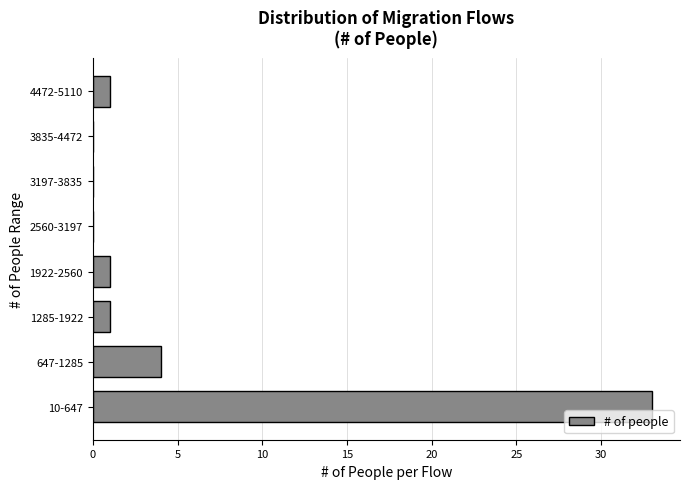

Reading bottom to top, what are all the values shown in this chart?

10-647=33	647-1285=4	1285-1922=1	1922-2560=1	2560-3197=0	3197-3835=0	3835-4472=0	4472-5110=1